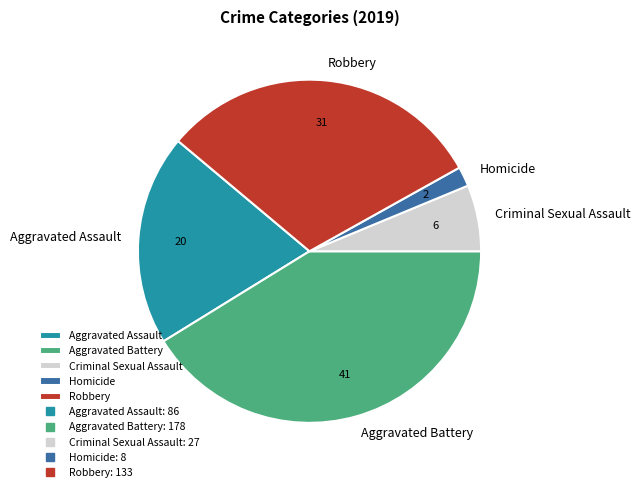

How many segments does this pie chart have?

5